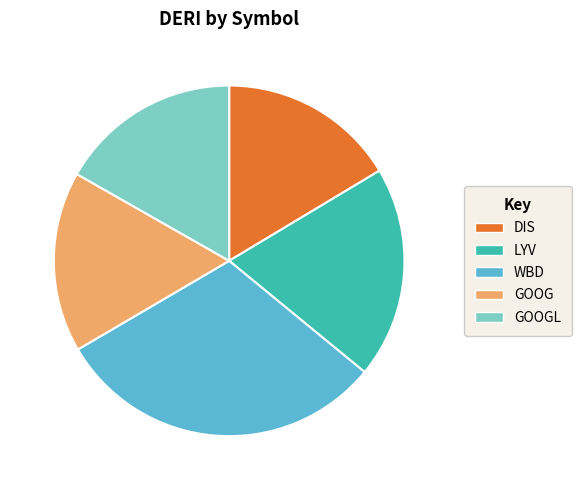

Is the sum of LYV and GOOGL greater than half?

No